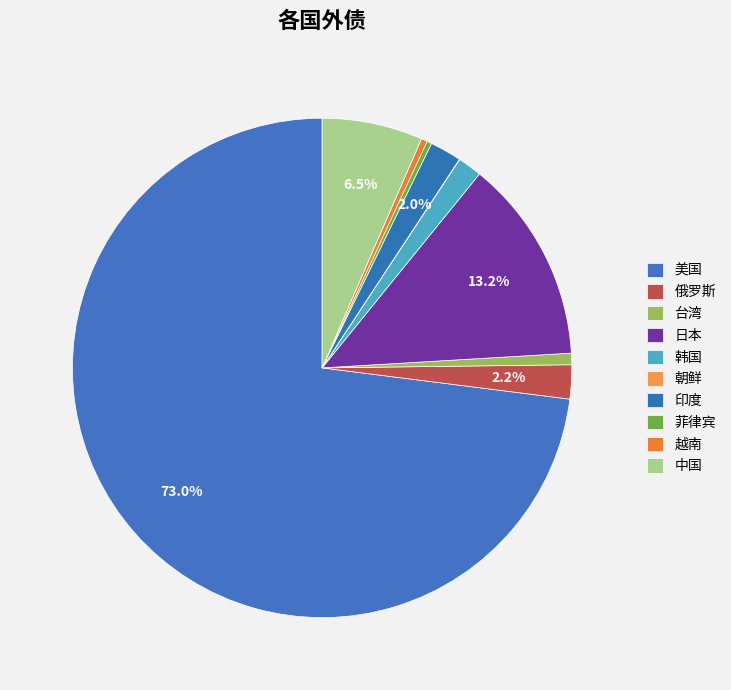

True or false: 朝鲜 accounts for 1% of the total.

False